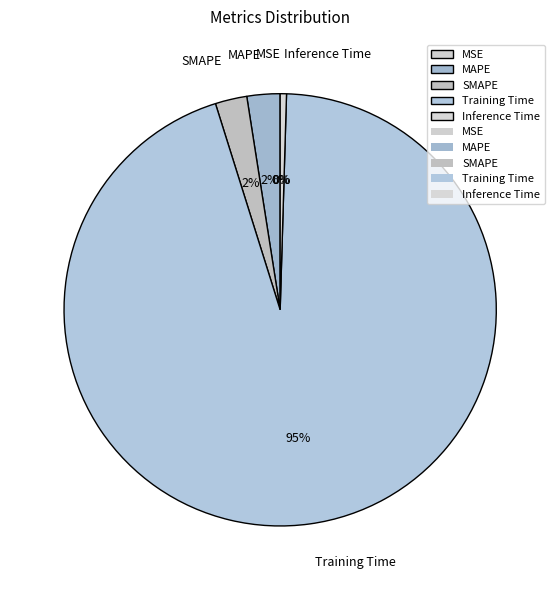

What percentage is the SMAPE slice, to the nearest percent?

2%